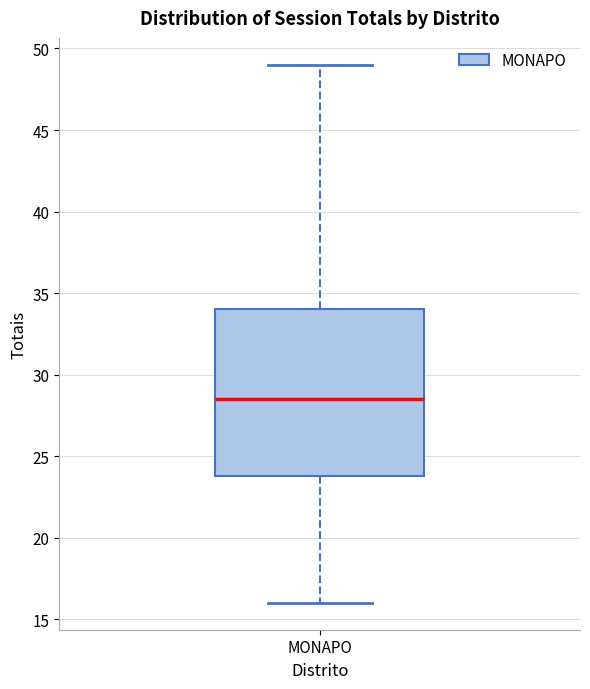

Transcribe this box plot: give where the median line is, the range the box spans, and where the two whiskers end, as read against the y-axis. The values are not printed on the chart, so give them approximately, as read against the axis.

median 28.5, box 24.0 to 34.0, whiskers 16.0 to 49.0